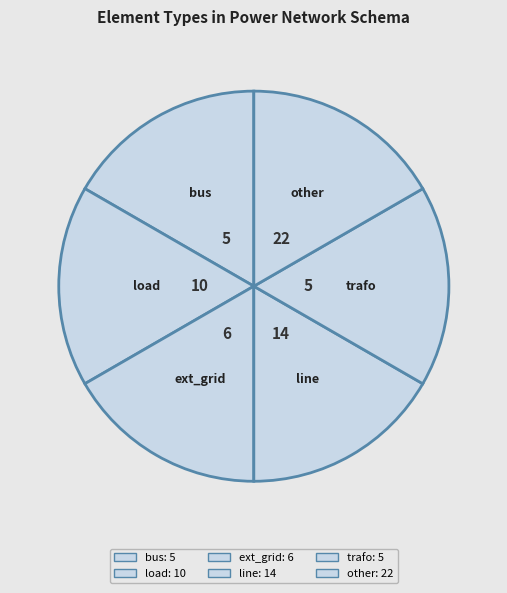

How many segments does this pie chart have?

6